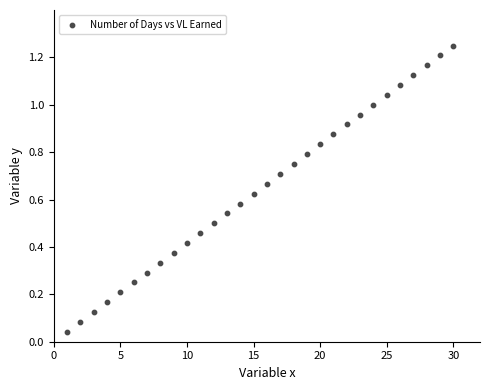

What is the range of X values (max minus min)?

29.0